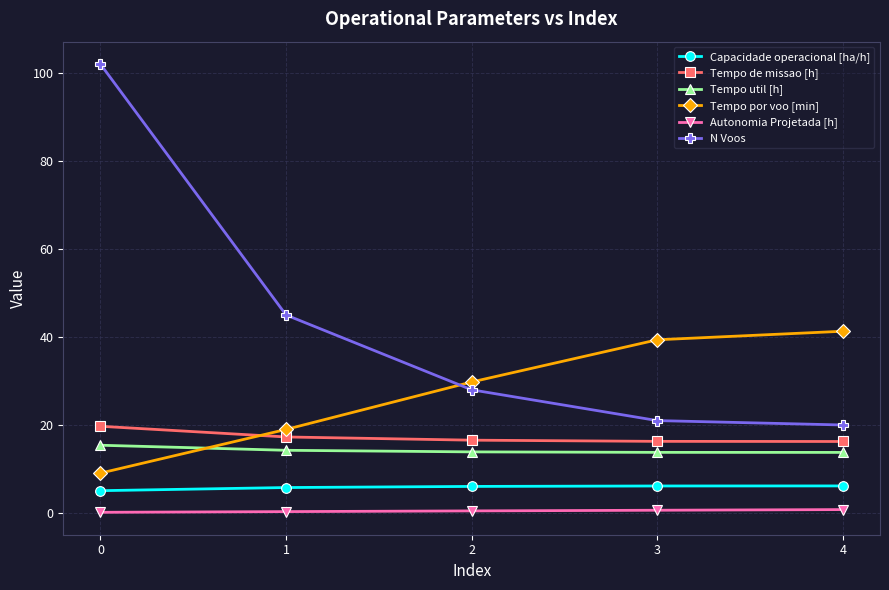

What is the difference between the maximum and second lowest values in the Tempo util [h] series?

1.6